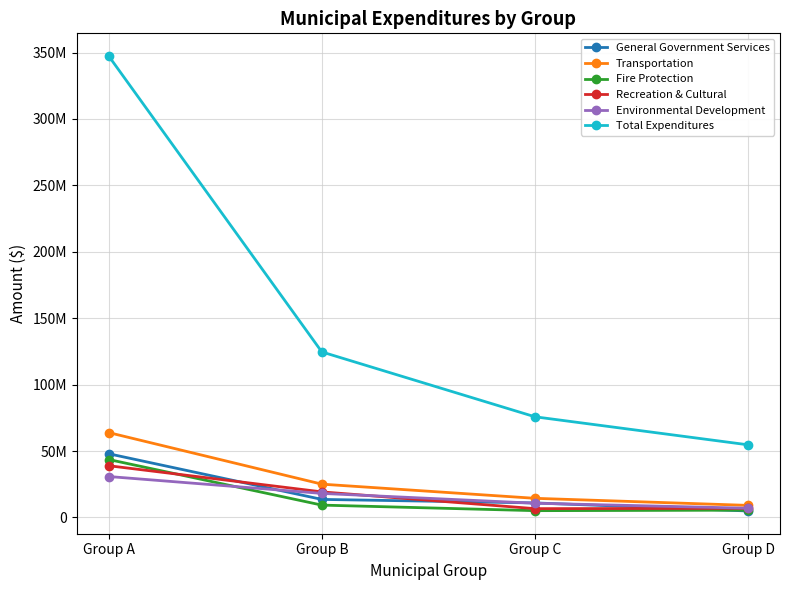

Which series has the widest spread of values?

Total Expenditures